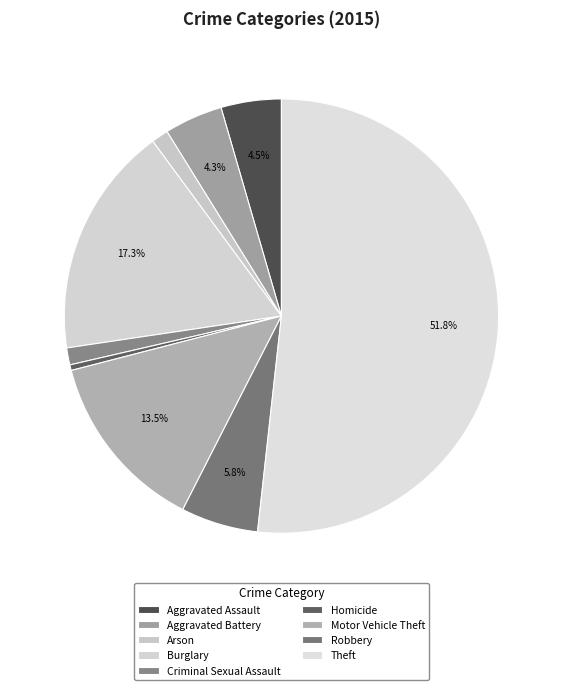

How many segments does this pie chart have?

9